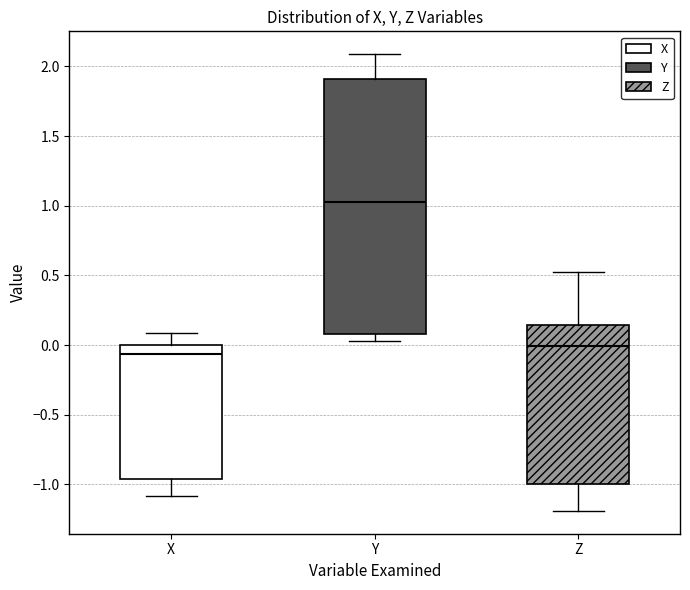

Which box is the tallest, from its lower edge to its upper edge?

Y